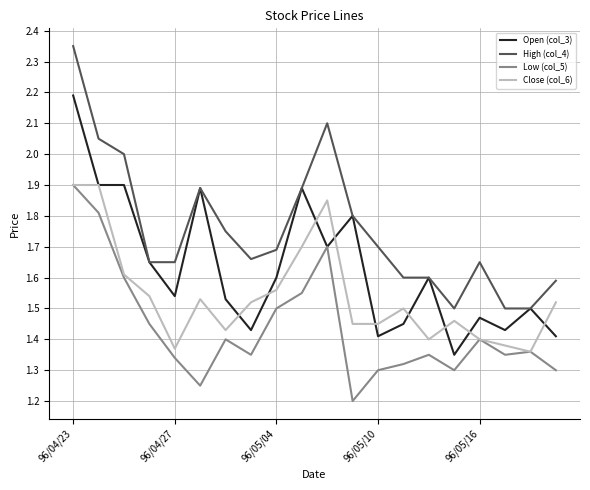

Which series has the largest total across all categories?

High (col_4)